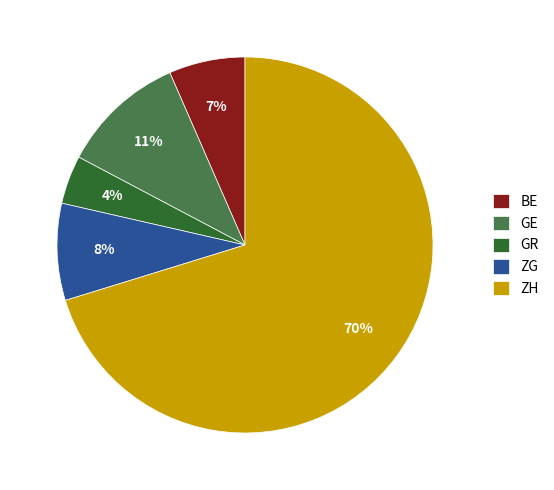

To the nearest percent, what is the average slice percentage?

20%